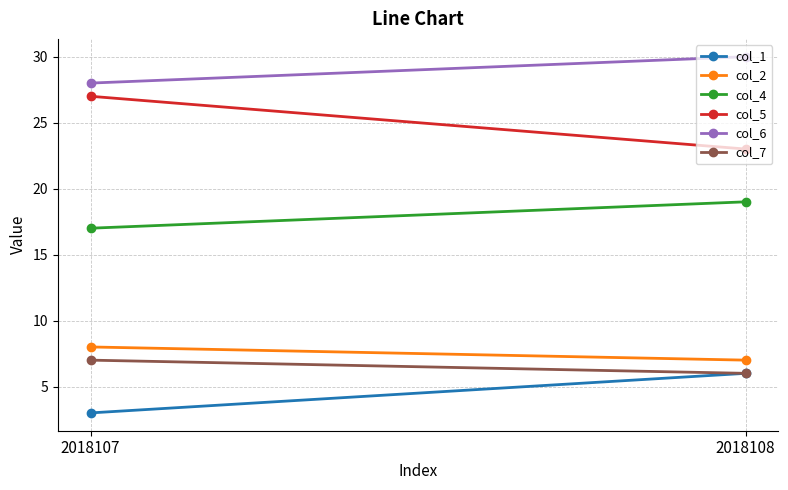

Rank the series by their maximum value, from lowest to highest.

col_1, col_7, col_2, col_4, col_5, col_6